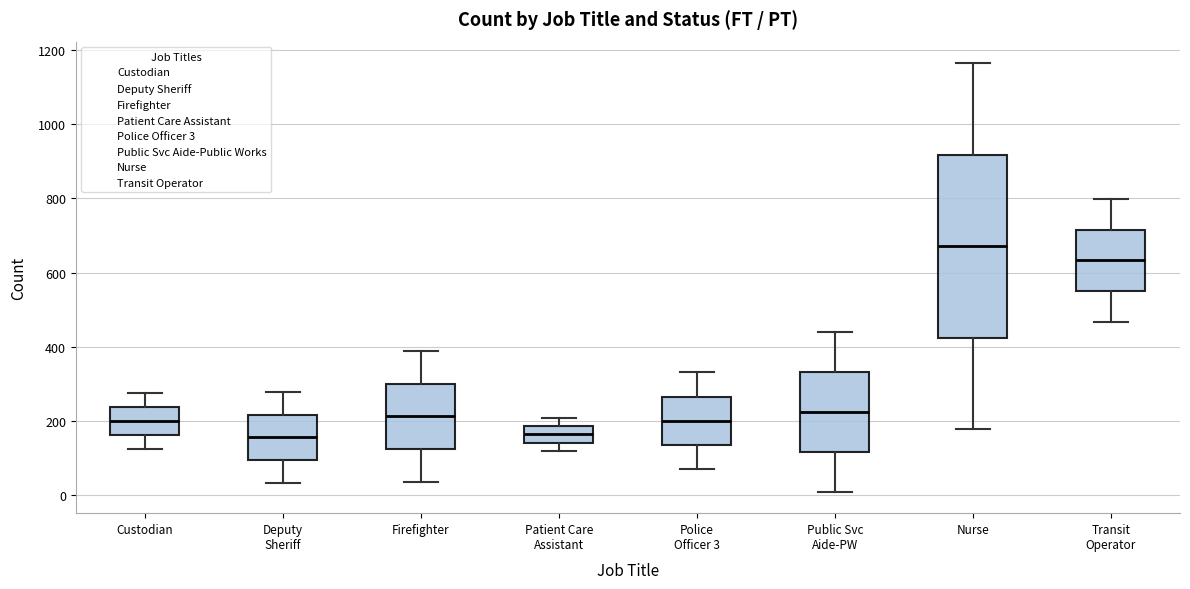

Reading left to right, read every box against the y-axis: the position of its median line, the range the box covers, and the ends of its whiskers. The values are not printed on the chart, so give them approximately, as read against the axis.

Custodian: median 200, box 160 to 240, whiskers 120 to 280
Deputy Sheriff: median 160, box 100 to 220, whiskers 40 to 280
Firefighter: median 220, box 120 to 300, whiskers 40 to 380
Patient Care Assistant: median 160, box 140 to 180, whiskers 120 to 200
Police Officer 3: median 200, box 140 to 260, whiskers 60 to 340
Public Svc Aide-PW: median 220, box 120 to 340, whiskers 0 to 440
Nurse: median 680, box 420 to 920, whiskers 180 to 1160
Transit Operator: median 640, box 560 to 720, whiskers 460 to 800